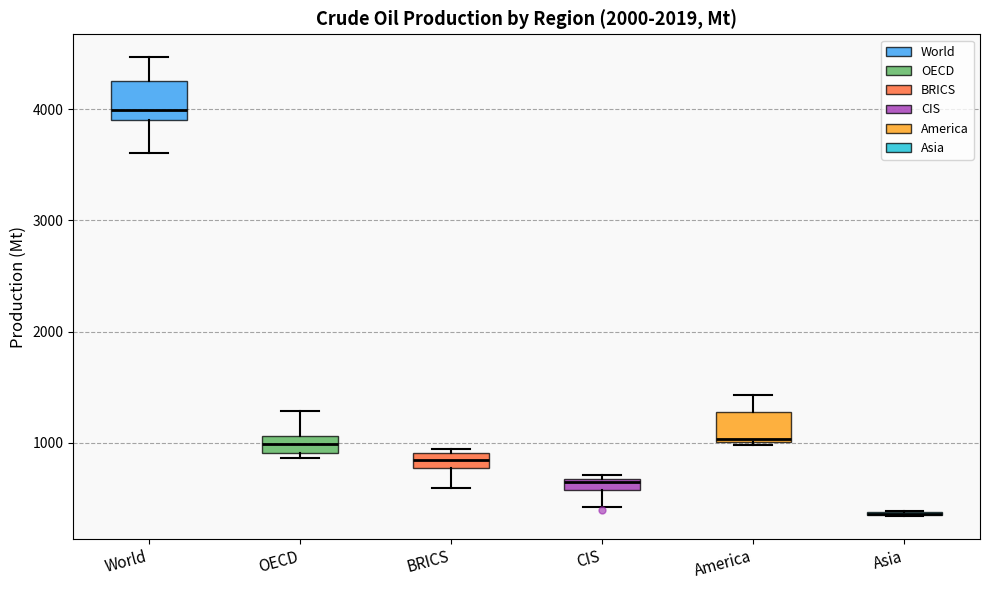

Where is the lower edge of the box for World on the y-axis? The values are not printed on the chart, so give them approximately, as read against the axis.

3900